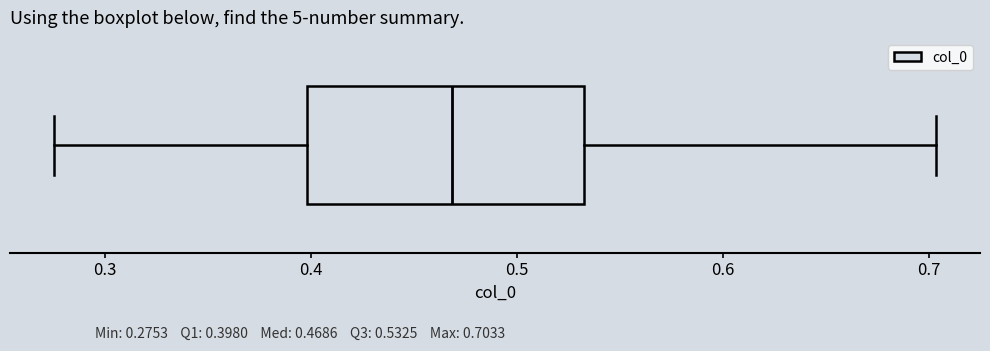

Read this box plot against the x-axis: the position of the median line, the range covered by the box, and the ends of both whiskers. The values are not printed on the chart, so give them approximately, as read against the axis.

median 0.47, box 0.40 to 0.53, whiskers 0.28 to 0.70